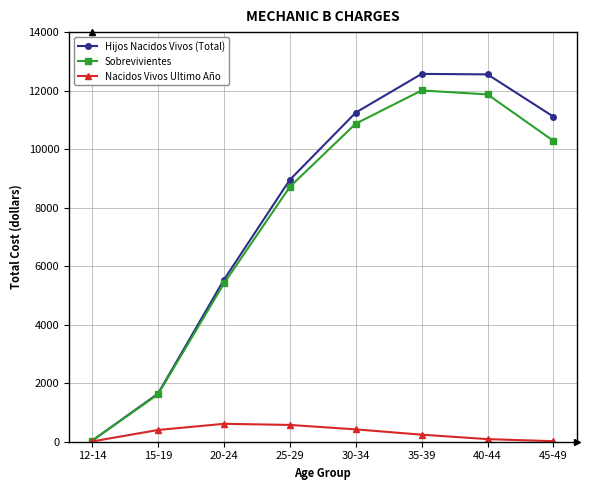

How many distinct data groups are displayed?

3